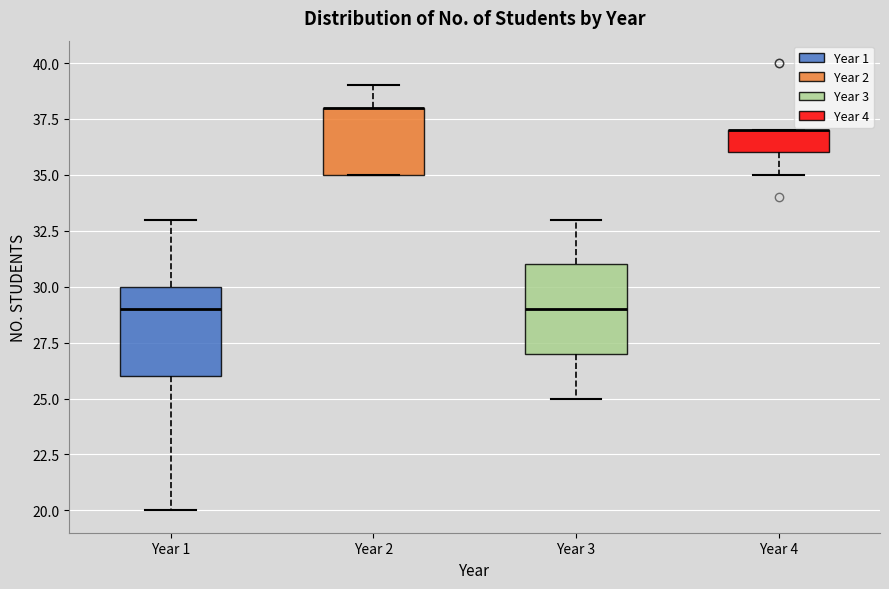

Reading left to right, transcribe this box plot: for each box, give where its median line is, the range the box spans, and where its two whiskers end, as read against the y-axis. The values are not printed on the chart, so give them approximately, as read against the axis.

Year 1: median 29, box 26 to 30, whiskers 20 to 33
Year 2: median 38 (drawn on the box's upper edge), box 35 to 38, whiskers 35 to 39
Year 3: median 29, box 27 to 31, whiskers 25 to 33
Year 4: median 37 (drawn on the box's upper edge), box 36 to 37, whiskers 35 to 37